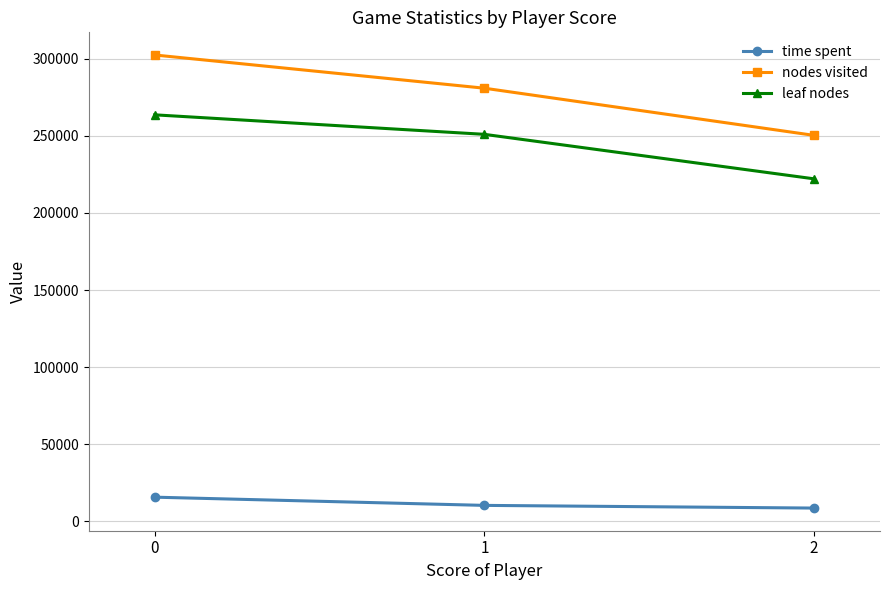

Is it true that time spent equals 10417 at 1?

True